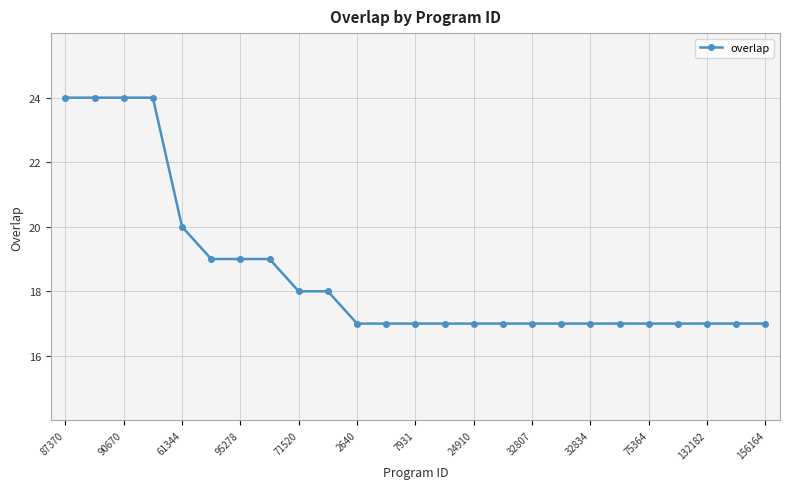

What is the average value?

19